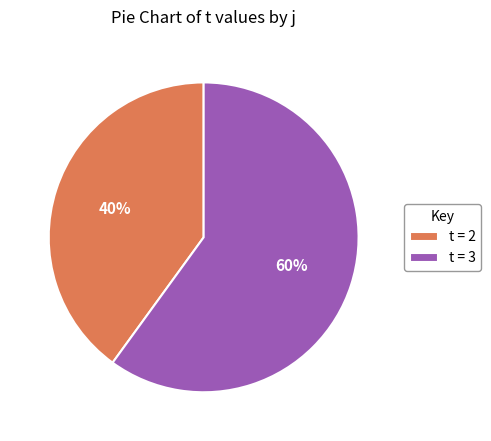

Approximately how many times larger is the value at t = 3 compared to t = 2?

1.5